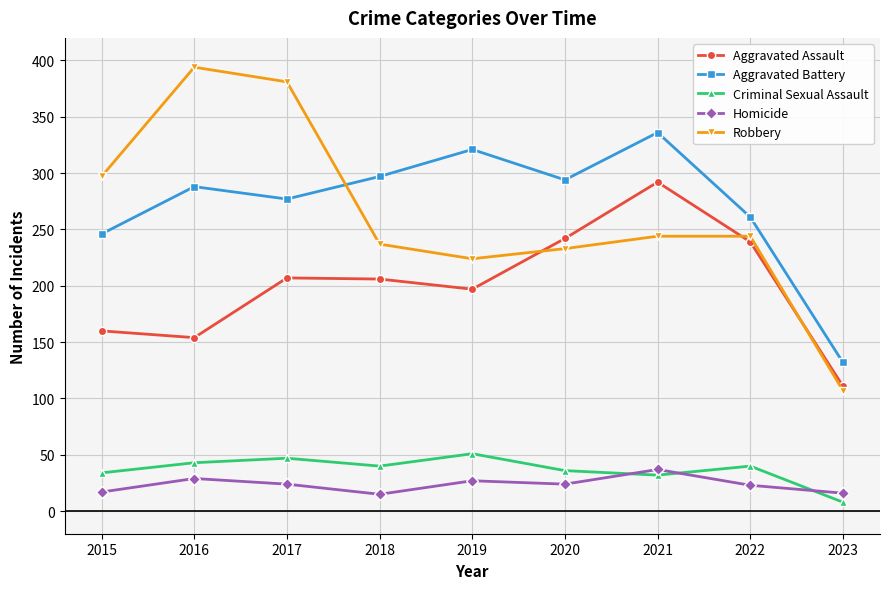

How many interior local valleys does the Criminal Sexual Assault series have?

2